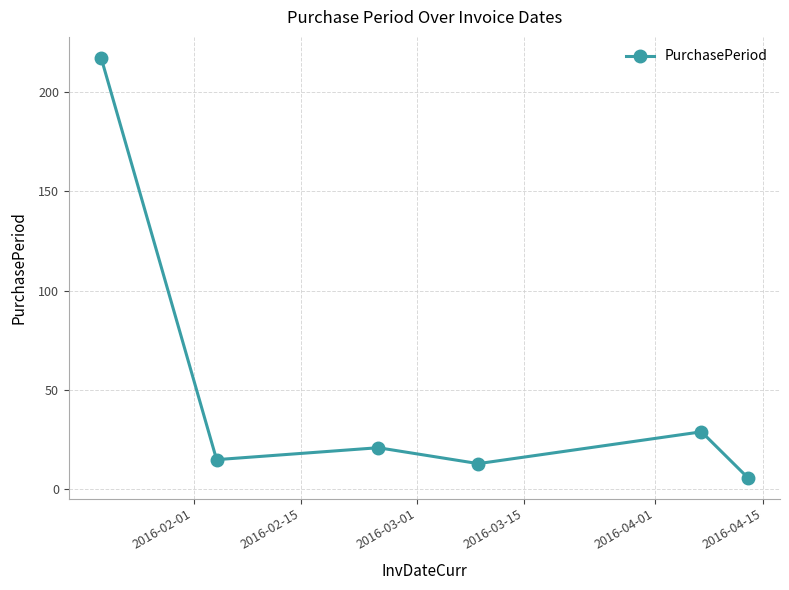

What is the average value?

50